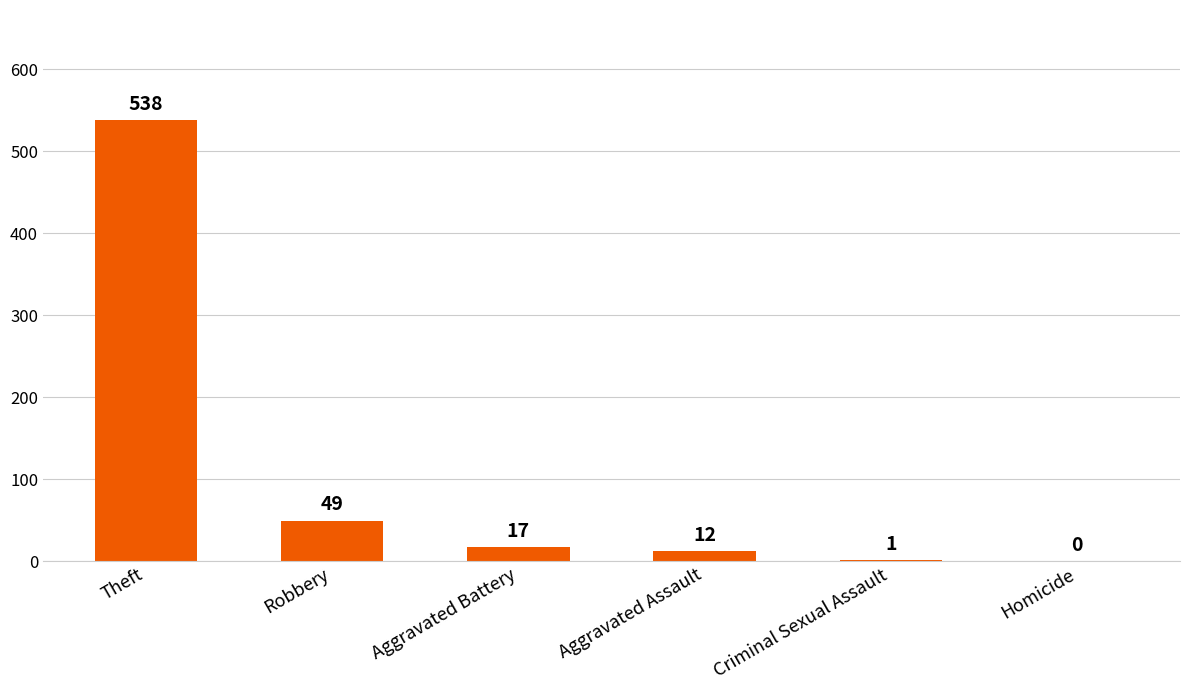

What is the maximum value shown in the chart?

538